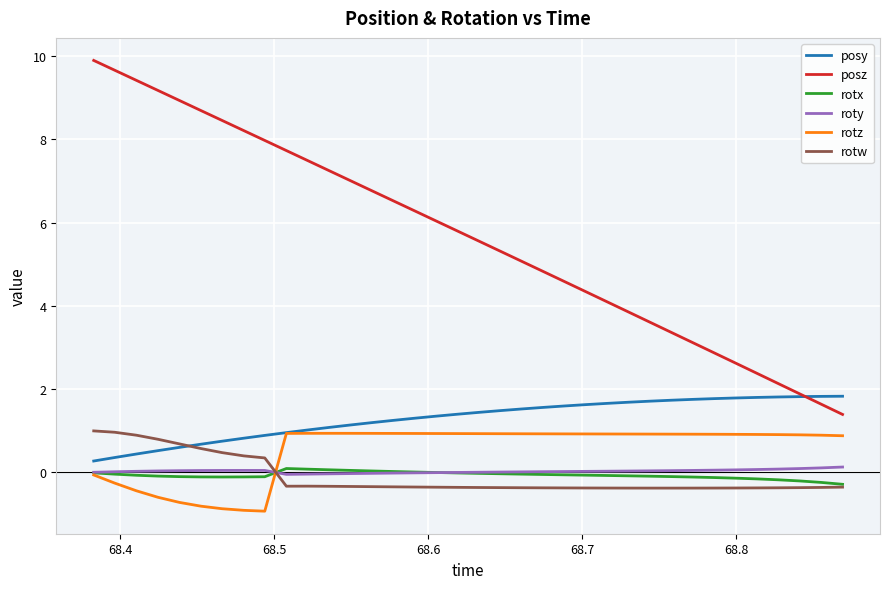

What is the maximum value shown in the chart?

9.9